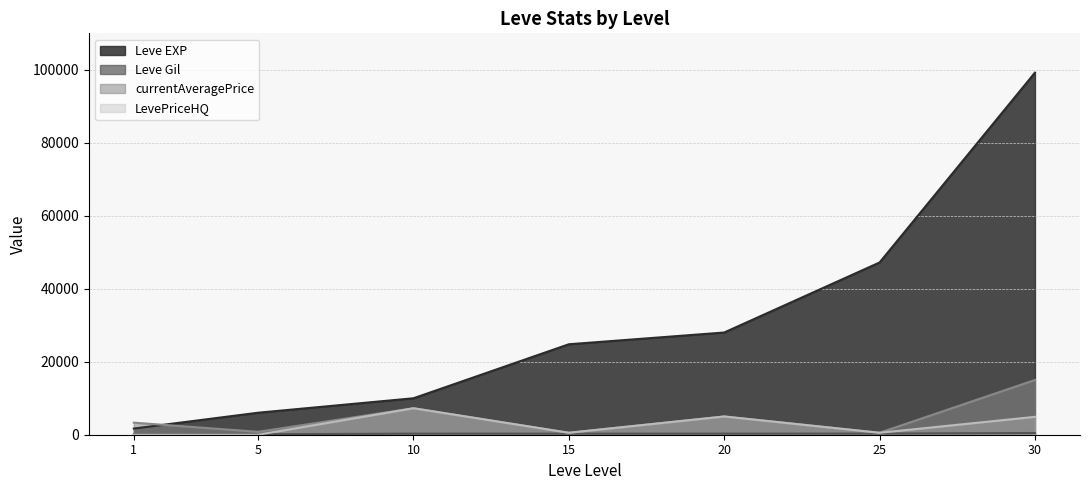

At which category is the sum across all series the highest?

30